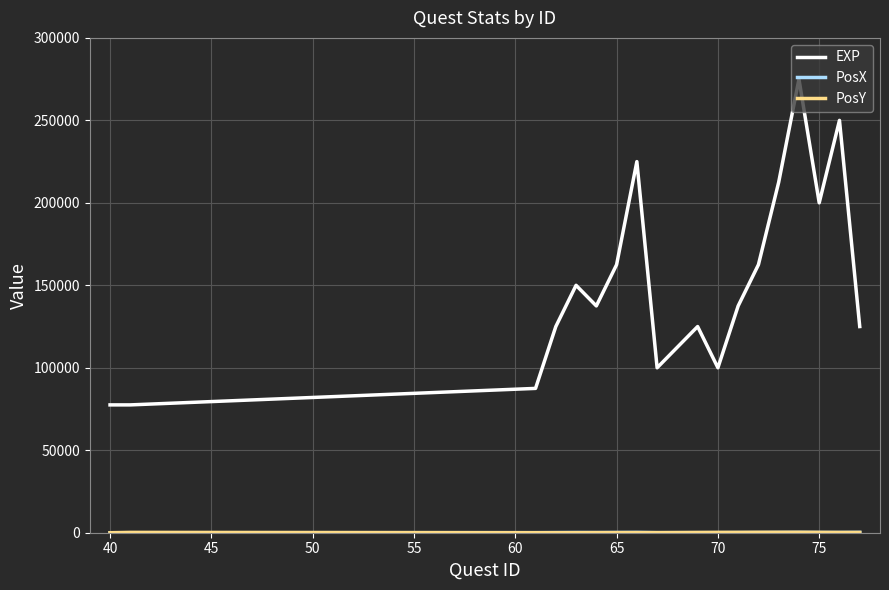

Which series has the largest total across all categories?

EXP